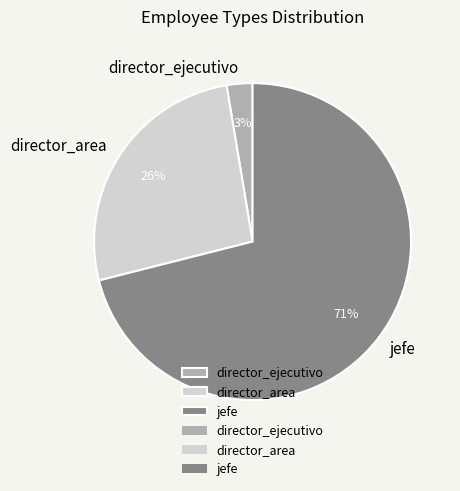

How many segments does this pie chart have?

3